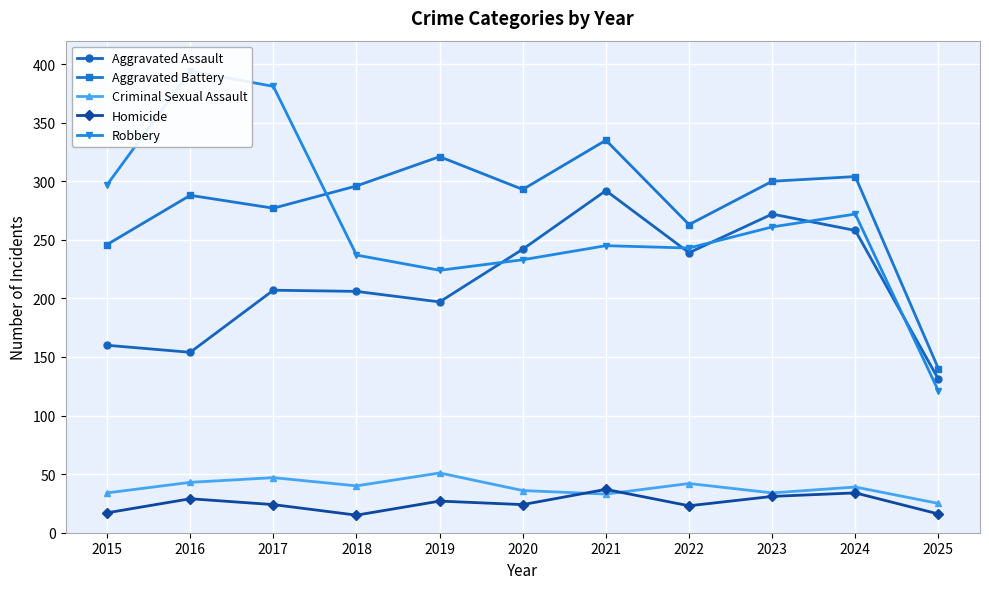

List the labels in order of Homicide value, largest first.

2021, 2024, 2023, 2016, 2019, 2017, 2020, 2022, 2015, 2025, 2018